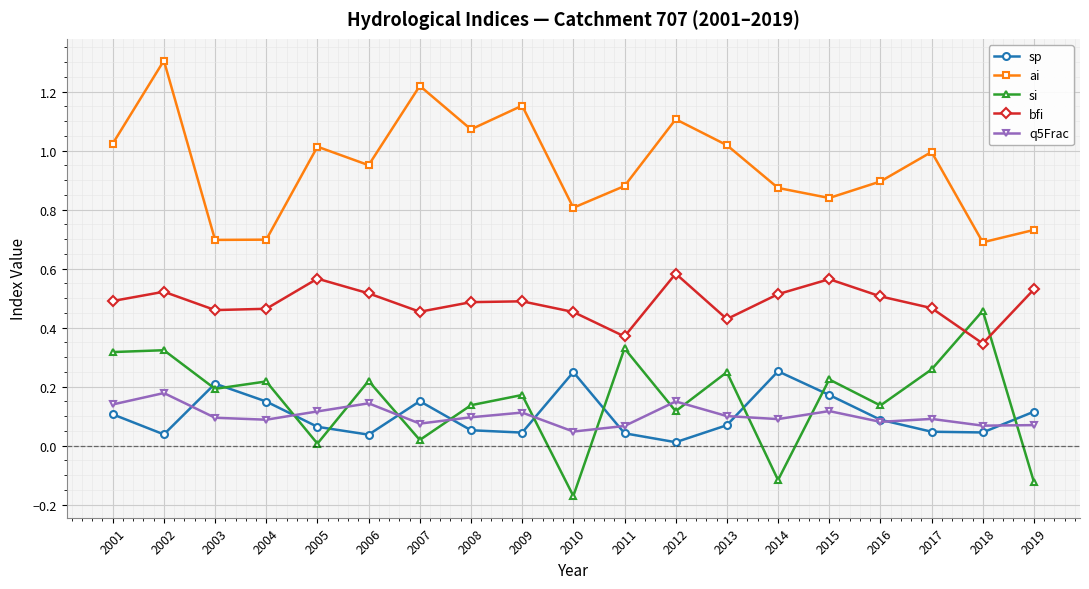

True or false: q5Frac and ai cross at least once.

False